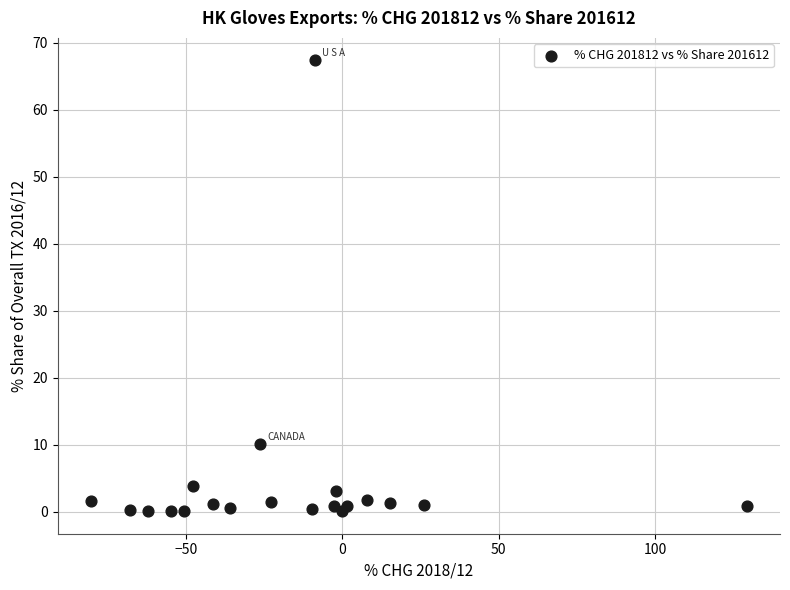

What Y value in the scatter plot is closest to 33?

10.1